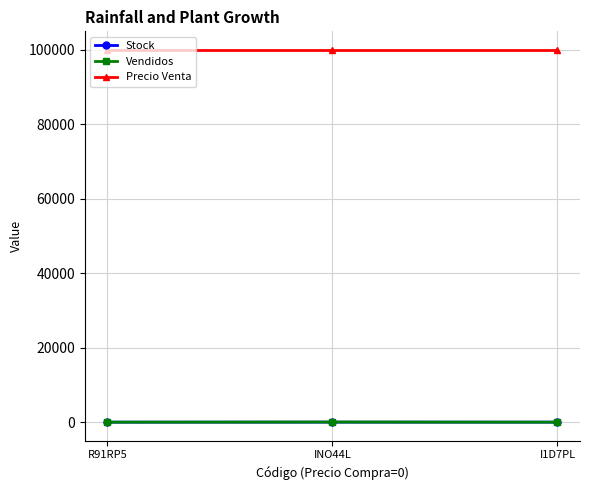

What is the maximum value shown in the chart?

100000